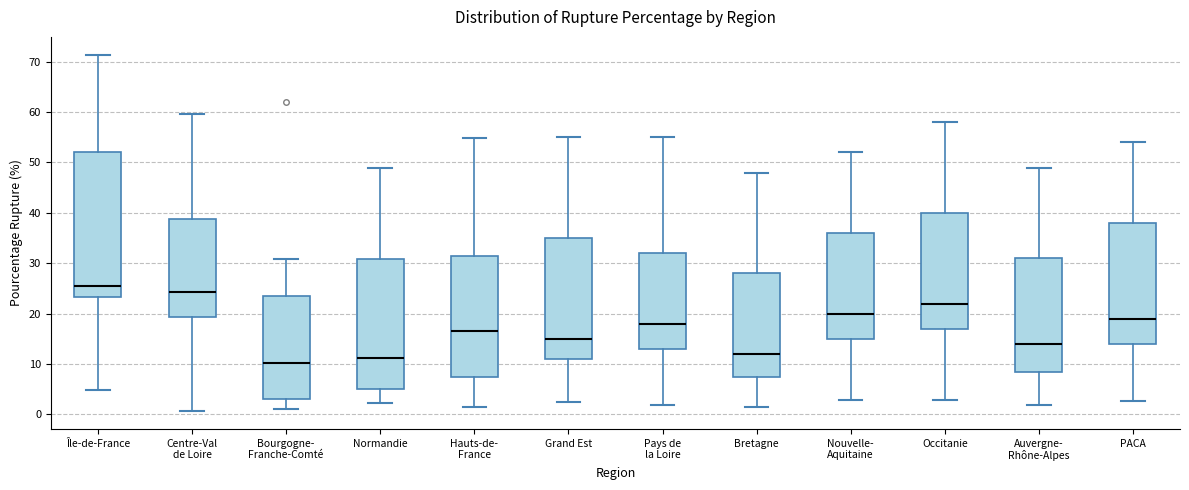

Reading left to right, read every box against the y-axis: the position of its median line, the range the box covers, and the ends of its whiskers. The values are not printed on the chart, so give them approximately, as read against the axis.

Île-de-France: median 26, box 23 to 52, whiskers 5 to 71
Centre-Val de Loire: median 24, box 19 to 39, whiskers 1 to 60
Bourgogne- Franche-Comté: median 10, box 3 to 24, whiskers 1 to 31
Normandie: median 11, box 5 to 31, whiskers 2 to 49
Hauts-de- France: median 17, box 8 to 31, whiskers 2 to 55
Grand Est: median 15, box 11 to 35, whiskers 3 to 55
Pays de la Loire: median 18, box 13 to 32, whiskers 2 to 55
Bretagne: median 12, box 8 to 28, whiskers 2 to 48
Nouvelle- Aquitaine: median 20, box 15 to 36, whiskers 3 to 52
Occitanie: median 22, box 17 to 40, whiskers 3 to 58
Auvergne- Rhône-Alpes: median 14, box 9 to 31, whiskers 2 to 49
PACA: median 19, box 14 to 38, whiskers 3 to 54